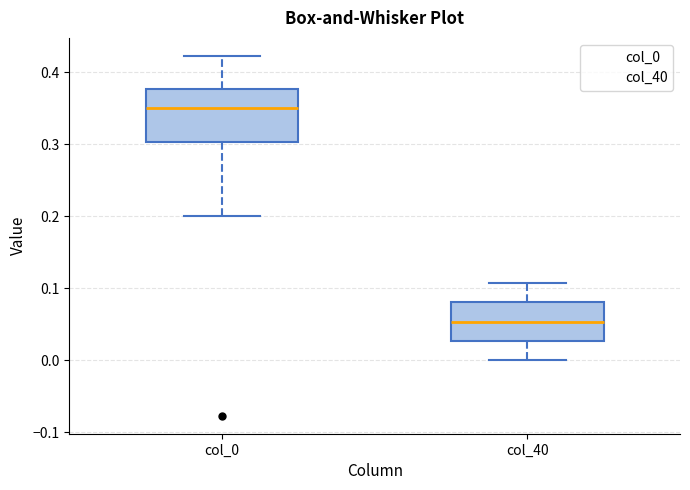

Reading left to right, read every box against the y-axis: the position of its median line, the range the box covers, and the ends of its whiskers. The values are not printed on the chart, so give them approximately, as read against the axis.

col_0: median 0.35, box 0.30 to 0.38, whiskers 0.20 to 0.42
col_40: median 0.05, box 0.03 to 0.08, whiskers 0.00 to 0.11